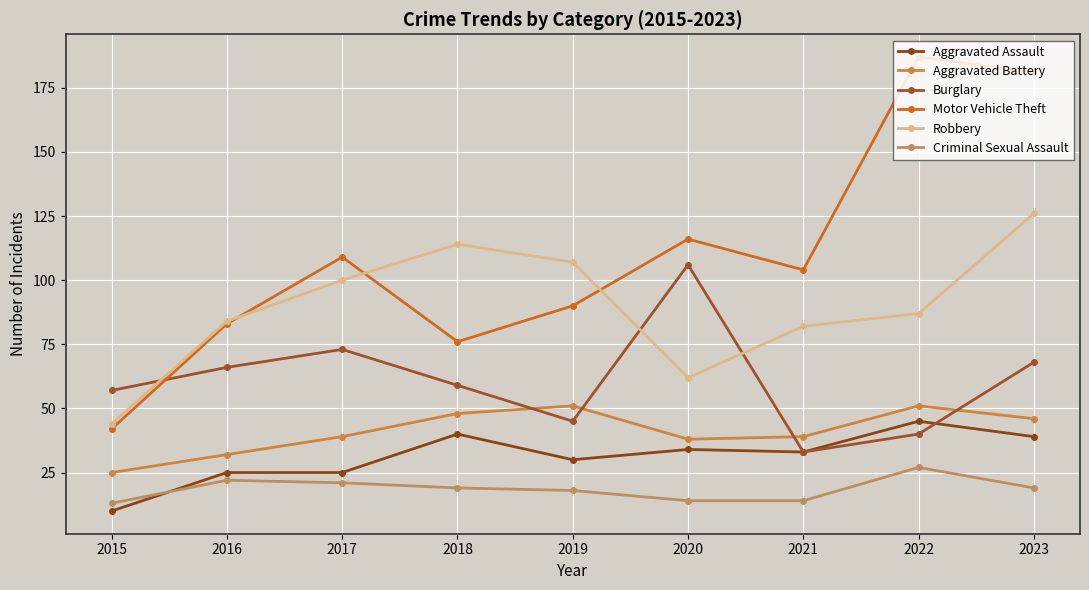

What is the difference between the Criminal Sexual Assault values at 2018 and 2016?

3